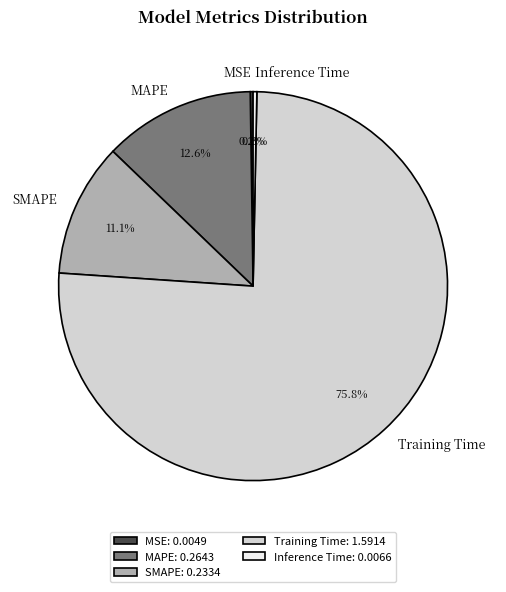

Which has a higher value, Inference Time or SMAPE?

SMAPE